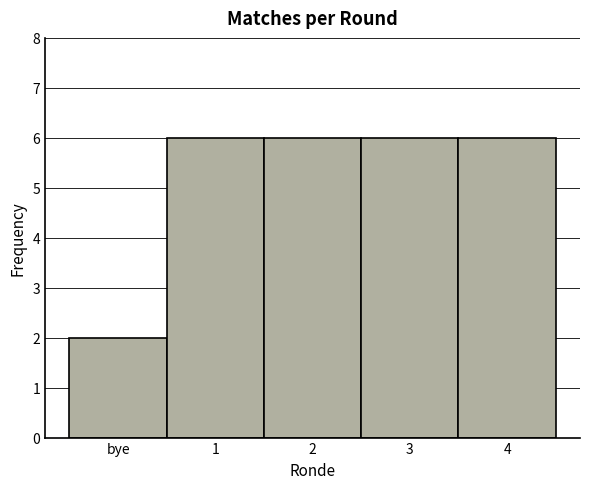

Reading left to right, what are all the values shown in this chart?

2	6	6	6	6